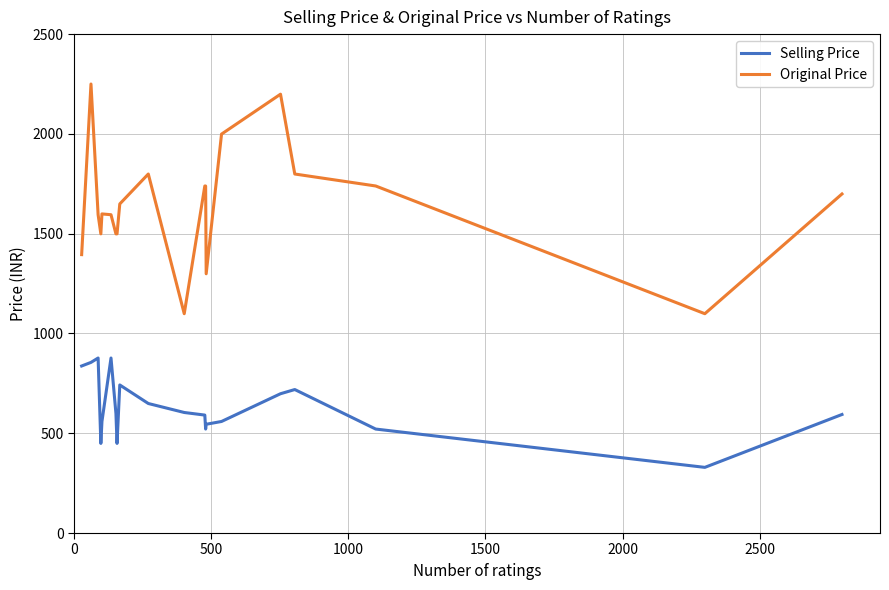

What is the minimum value shown in the chart?

329